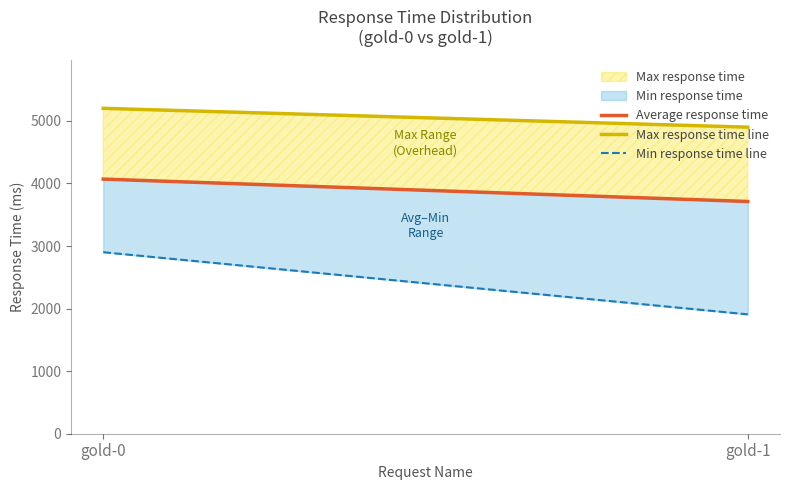

Reading left to right, list all the values displayed in this chart.

Average response time: gold-0=4070	gold-1=3712
Min response time: gold-0=2901	gold-1=1908
Max response time: gold-0=5201	gold-1=4900